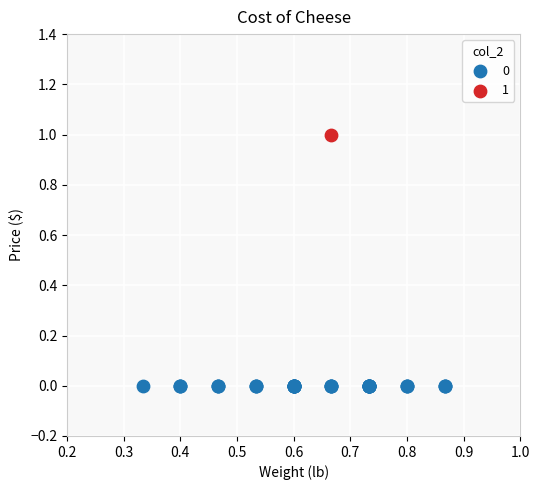

What are all the series names shown in the legend?

0, 1